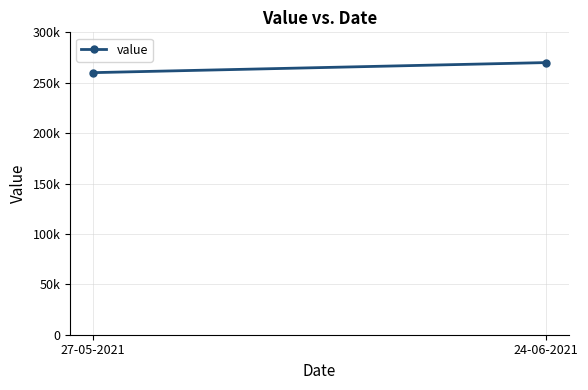

What is the ratio of the value at 27-05-2021 to the value at 24-06-2021?

1.0